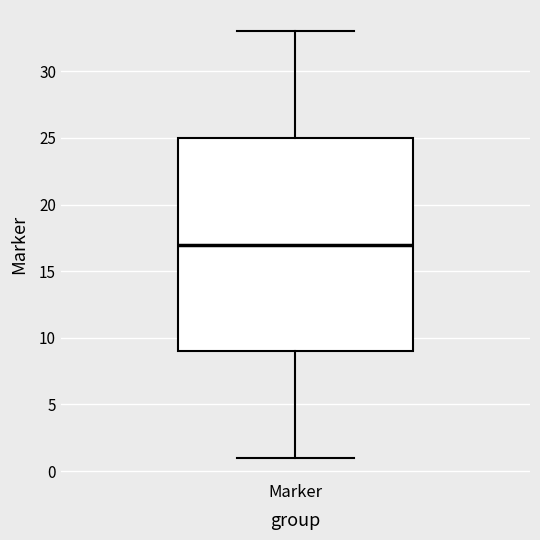

Transcribe this box plot: give where the median line is, the range the box spans, and where the two whiskers end, as read against the y-axis. The values are not printed on the chart, so give them approximately, as read against the axis.

median 17, box 9 to 25, whiskers 1 to 33